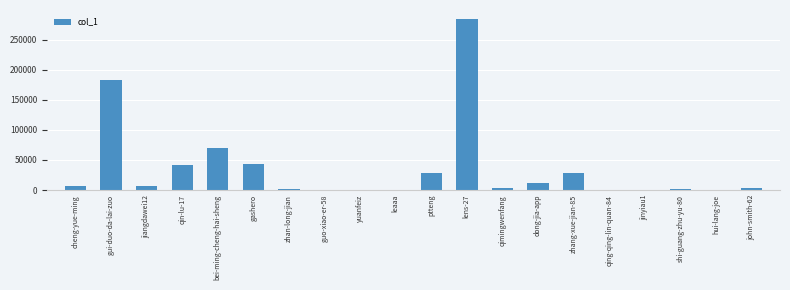

What is the sum of all values?

712799